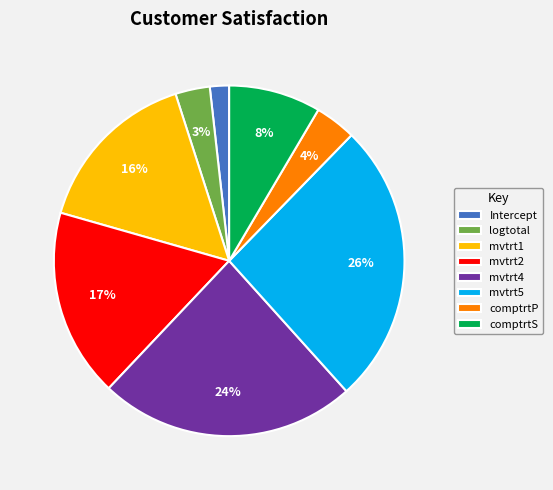

To the nearest percent, what is the average slice percentage?

12%